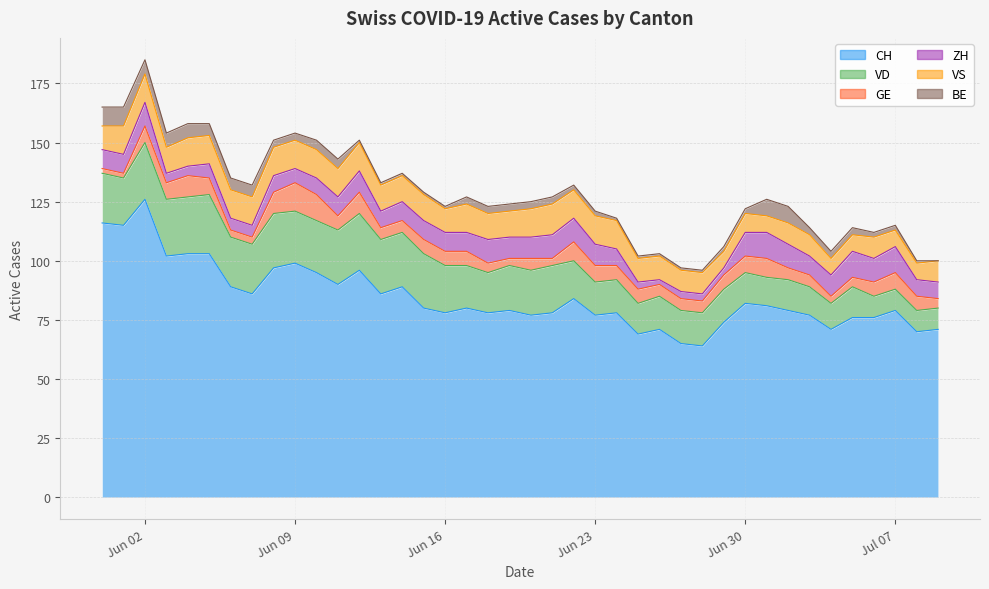

Reading right to left, what are all the values shown in this chart?

CH: 71	70	79	76	76	71	77	79	81	82	74	64	65	71	69	78	77	84	78	77	79	78	80	78	80	89	86	96	90	95	99	97	86	89	103	103	102	126	115	116
VD: 9	9	9	9	13	11	12	13	12	13	14	14	14	14	13	14	14	16	20	19	19	17	18	20	23	23	23	24	23	22	22	23	21	21	25	24	24	24	20	21
GE: 4	6	7	6	4	3	5	5	8	7	6	5	5	5	6	6	7	8	3	5	3	4	6	6	6	5	5	9	6	11	12	9	3	3	7	9	7	7	2	2
ZH: 7	7	11	10	11	9	8	10	11	10	3	3	3	2	3	7	9	10	10	9	9	10	8	8	8	8	7	9	8	7	6	7	5	5	6	4	4	10	8	8
VS: 9	7	7	9	7	7	9	9	7	8	7	9	9	10	10	12	12	12	13	12	11	11	12	10	11	11	11	12	12	12	12	12	12	12	12	12	11	12	12	10
BE: 0	1	2	2	3	3	3	7	7	2	2	1	1	1	1	1	2	2	3	3	3	3	3	1	1	1	1	1	4	4	3	3	5	5	5	6	6	6	8	8